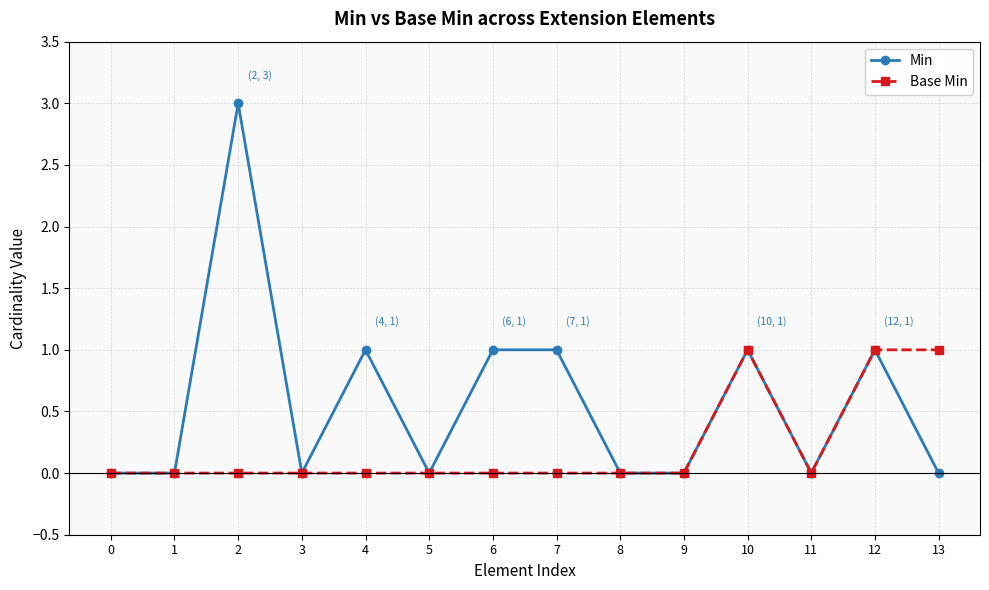

Is the value of Base Min at 8 greater than the value of Min at 6?

No